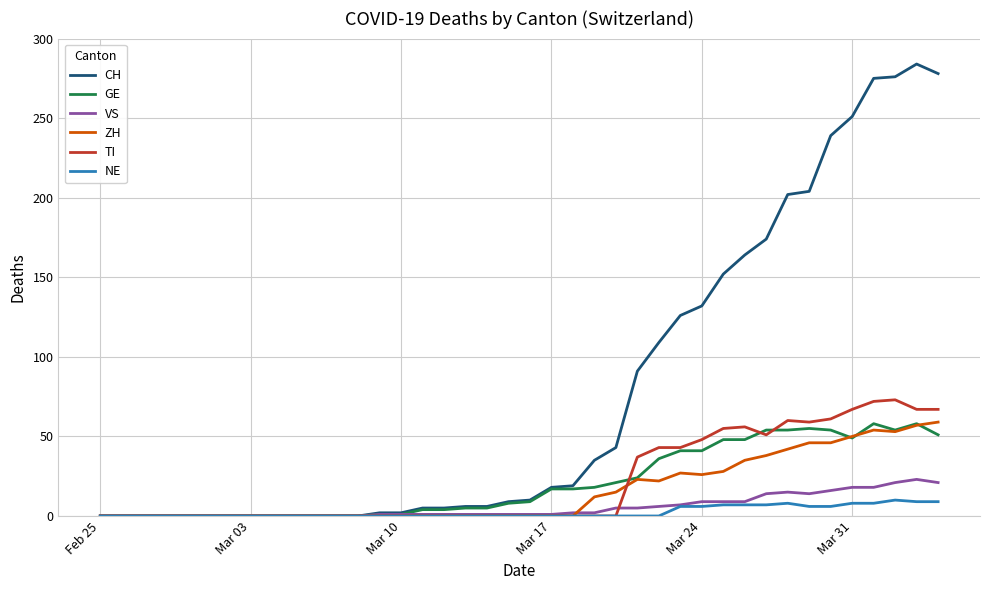

Which series has the largest total across all categories?

CH